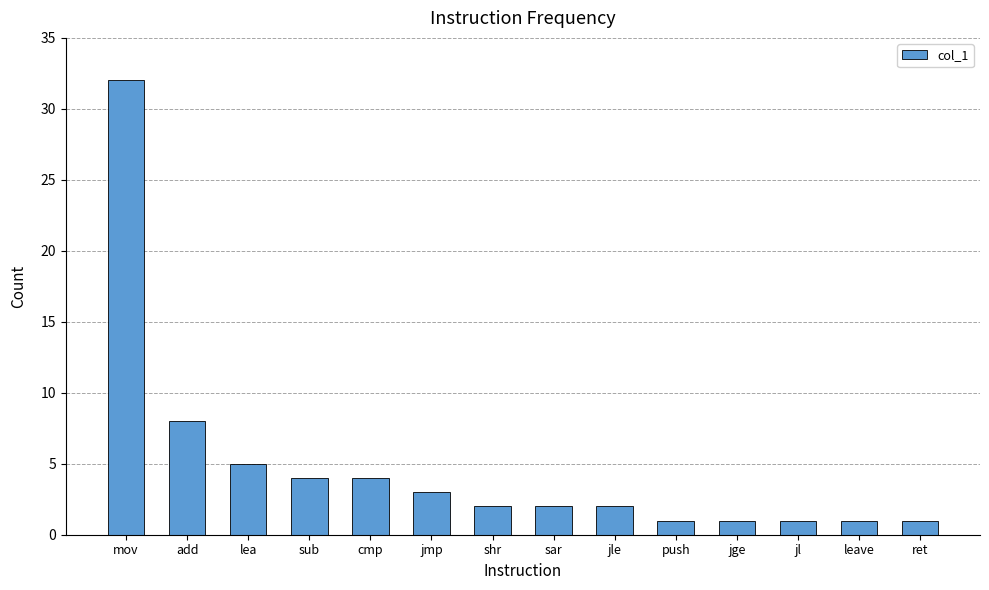

What is the minimum value shown in the chart?

1